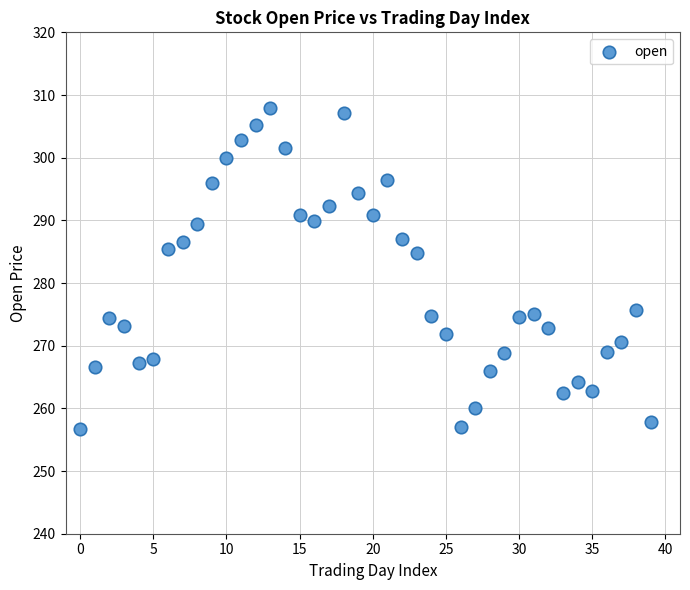

What is the range of Y values (max minus min)?

51.2